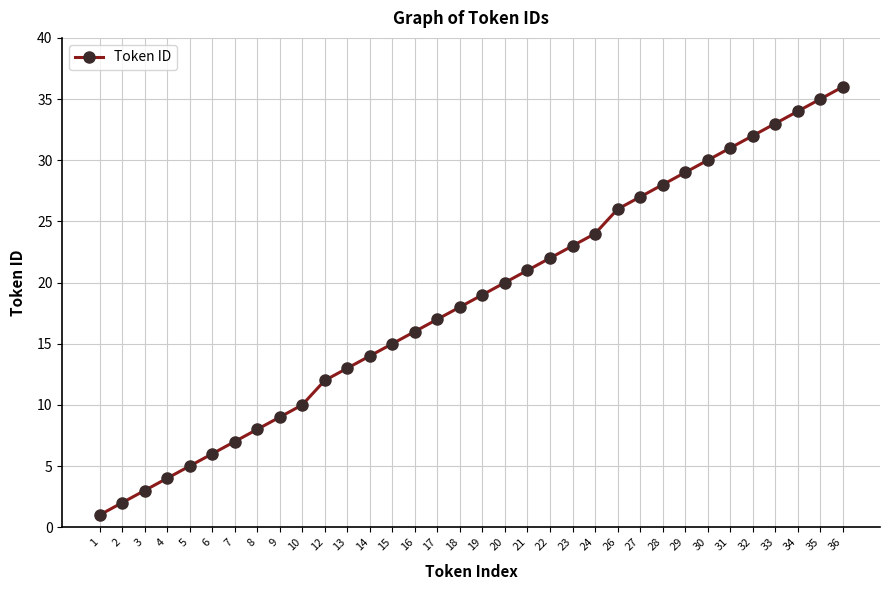

Which has a higher value, 13 or 20?

20